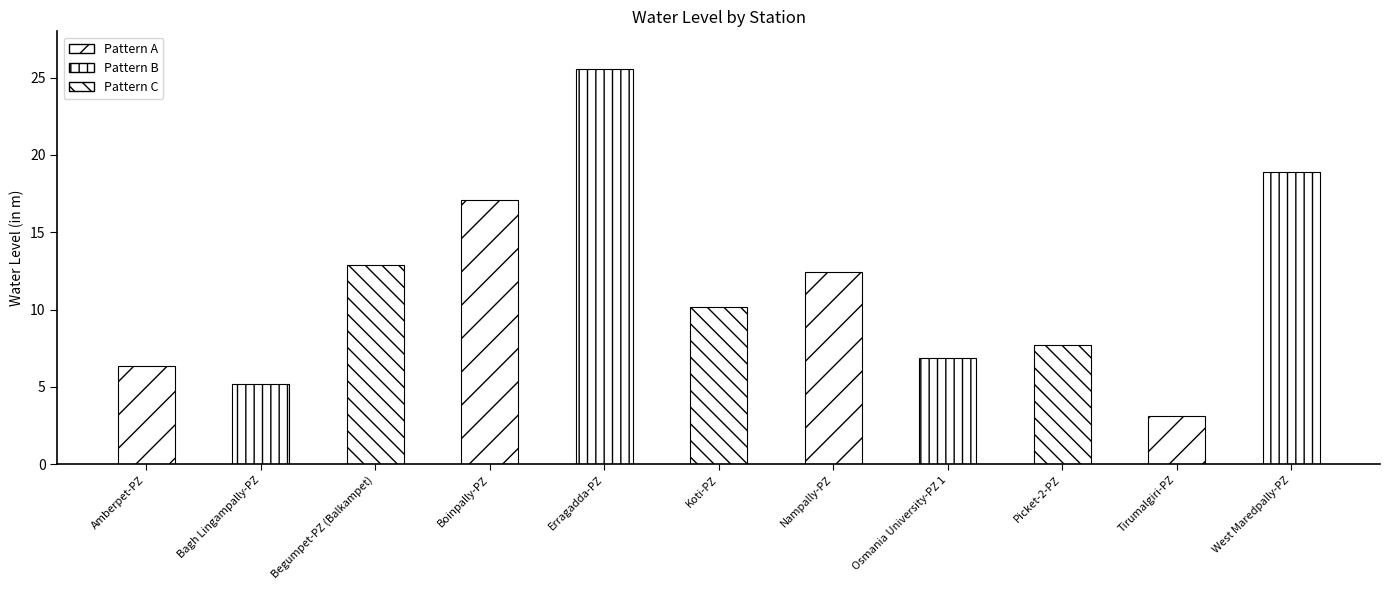

List the labels in order of value, smallest first.

Tirumalgiri-PZ, Bagh Lingampally-PZ, Amberpet-PZ, Osmania University-PZ 1, Picket-2-PZ, Koti-PZ, Nampally-PZ, Begumpet-PZ (Balkampet), Boinpally-PZ, West Maredpally-PZ, Erragadda-PZ